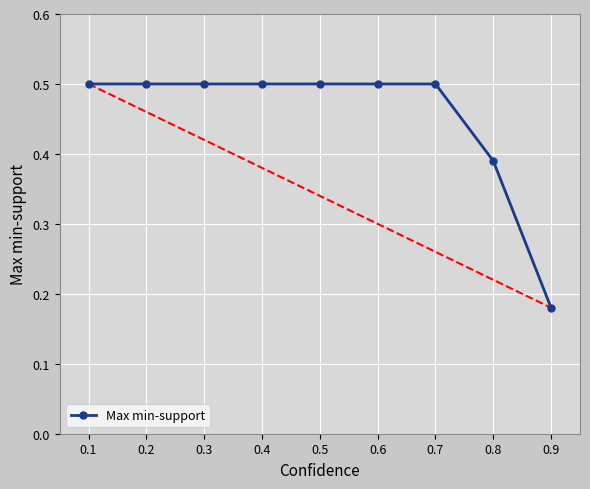

Count the values in the range 0 to 1.

9